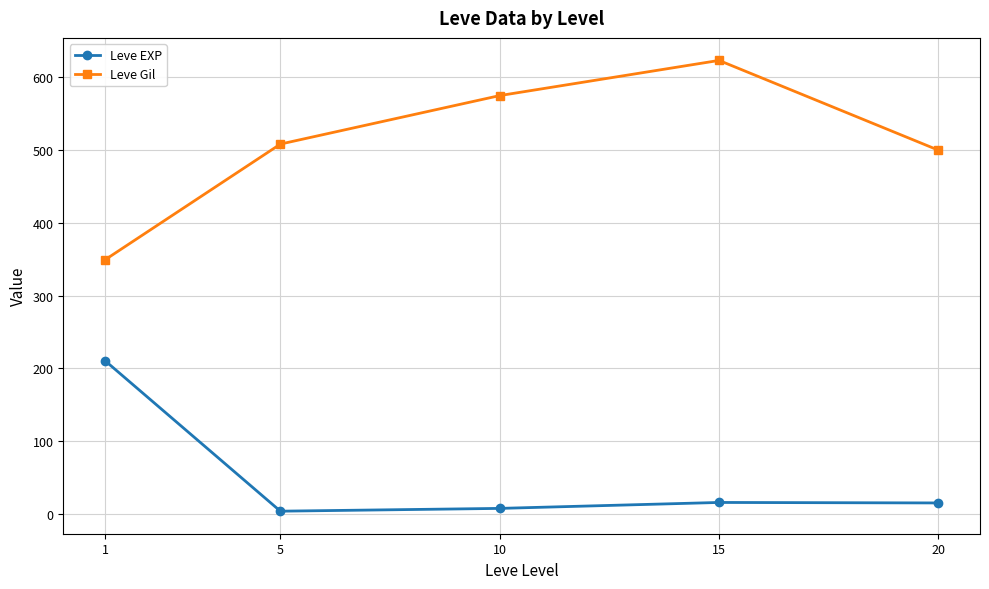

List the series in order of their overall mean, highest first.

Leve Gil, Leve EXP